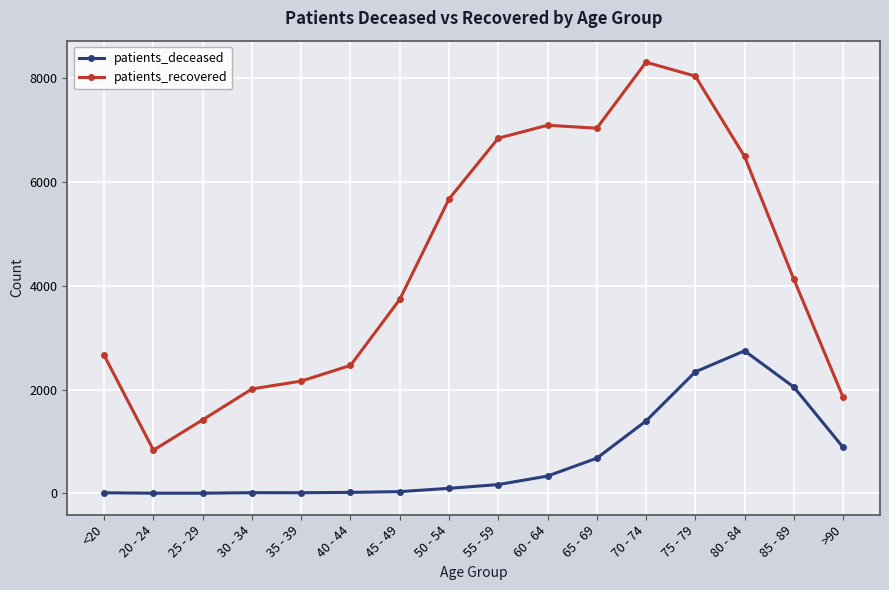

What is the difference between the maximum and second lowest values in the patients_deceased series?

2742